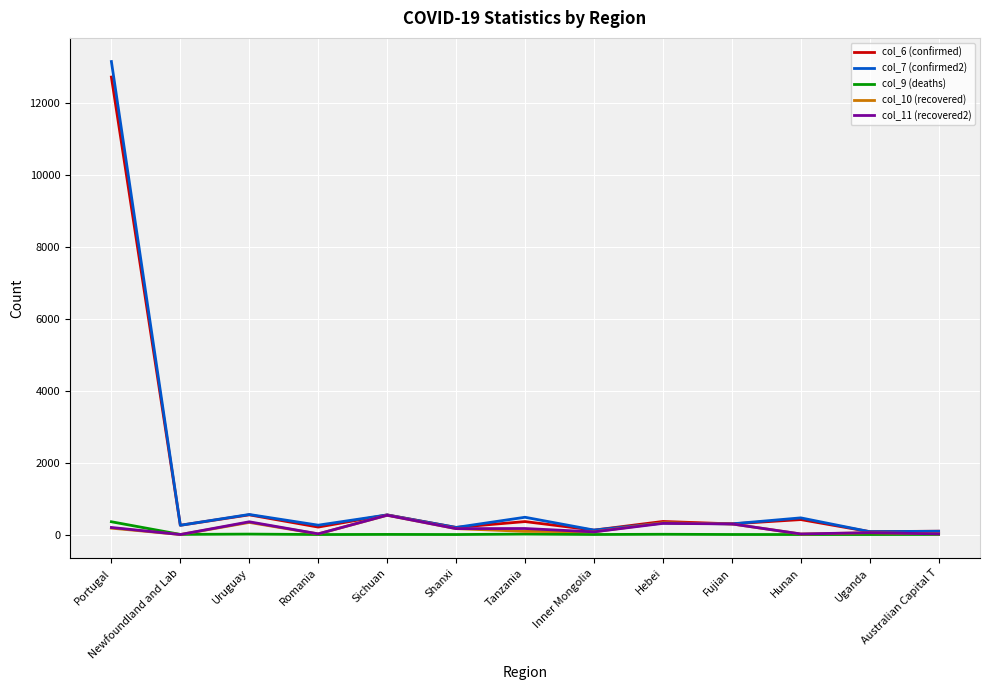

True or false: col_6 (confirmed) has more than 0 interior local peaks.

True